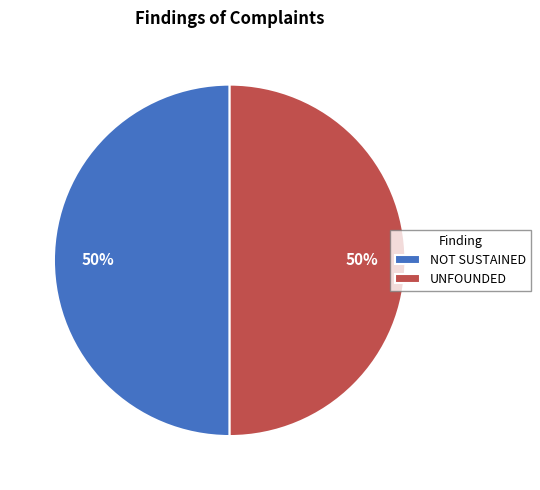

Is it true that NOT SUSTAINED is 50% of the pie?

True